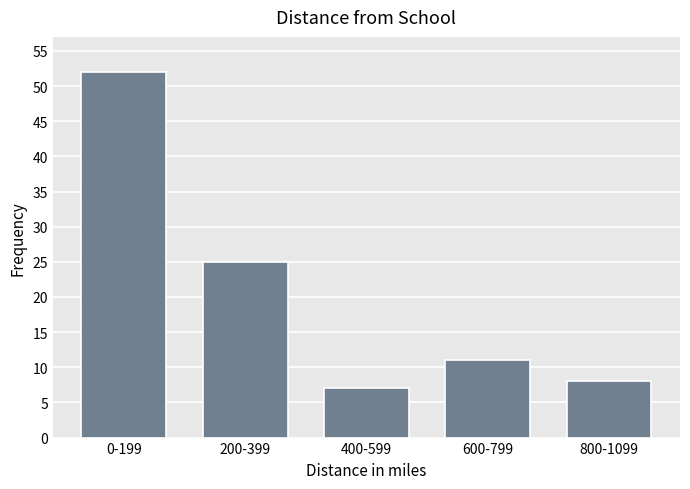

Reading left to right, extract all data points from this chart.

0-199=52	200-399=25	400-599=7	600-799=11	800-1099=8